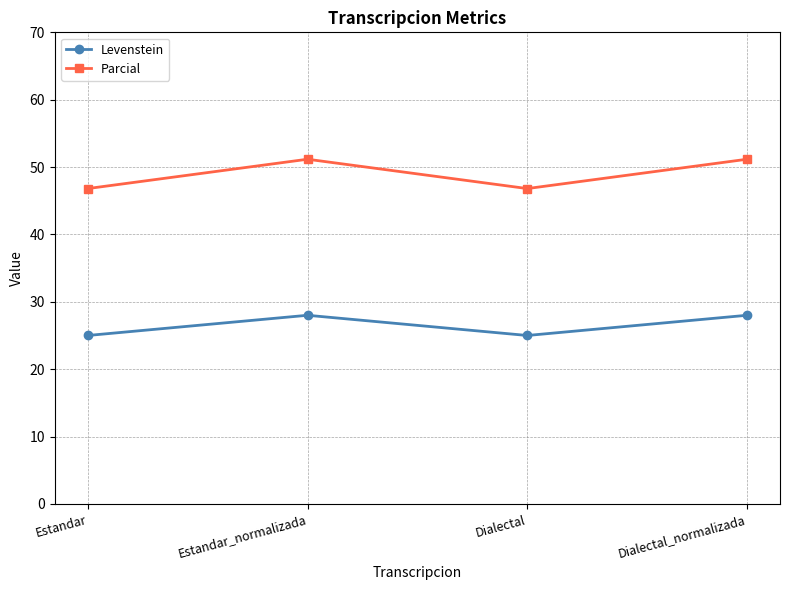

What is the highest value of the Parcial series?

51.2